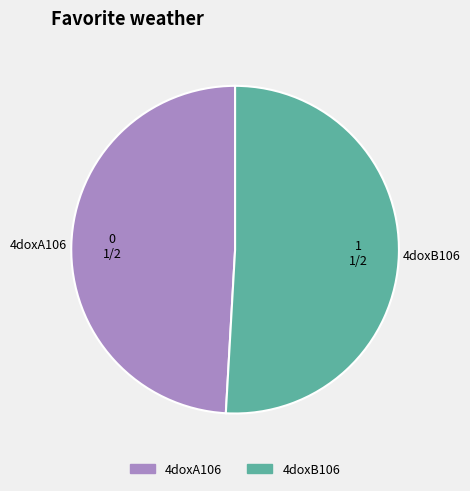

Between 4doxA106 and 4doxB106, which is larger?

4doxB106